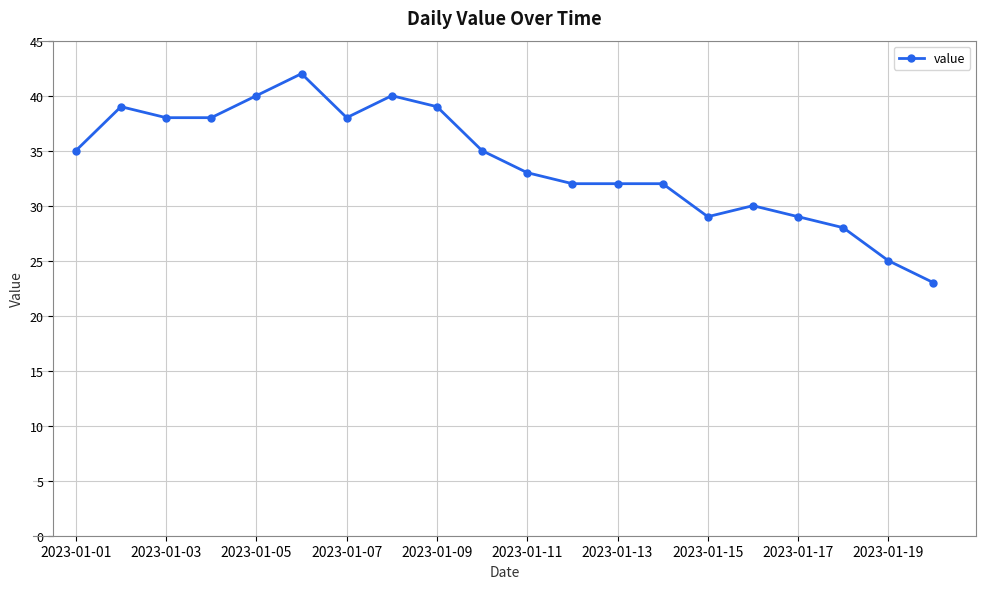

What is the greatest value displayed?

42